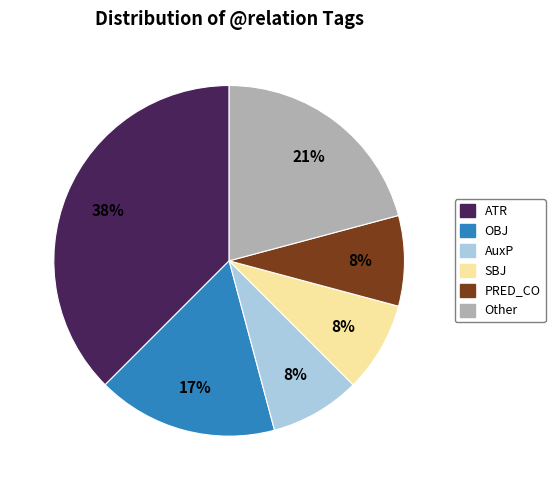

Is there any slice that represents more than half of the pie?

No